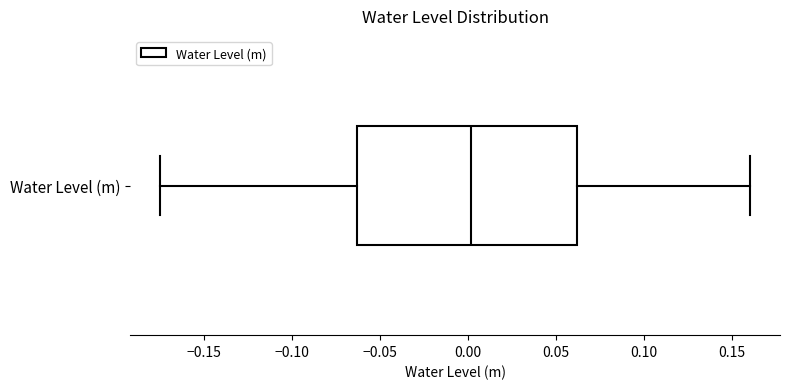

Read this box plot against the x-axis: the position of the median line, the range covered by the box, and the ends of both whiskers. The values are not printed on the chart, so give them approximately, as read against the axis.

median 0.000, box -0.065 to 0.060, whiskers -0.175 to 0.160